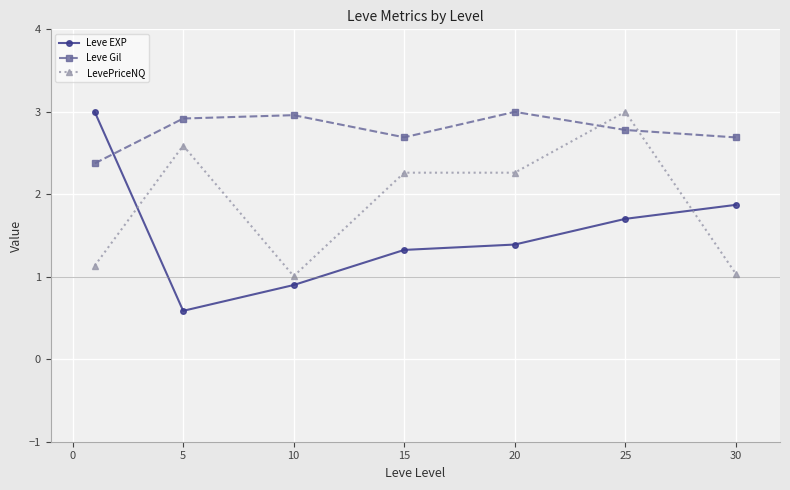

List the series in order of their overall mean, lowest first.

Leve EXP, LevePriceNQ, Leve Gil